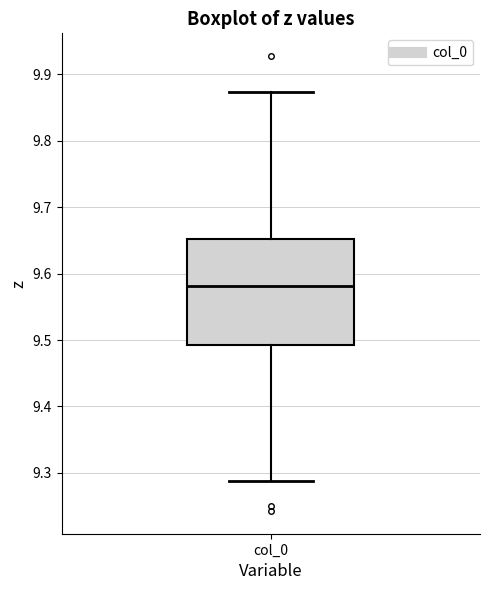

Where does the median line of the box for col_0 sit on the y-axis? The values are not printed on the chart, so give them approximately, as read against the axis.

9.58